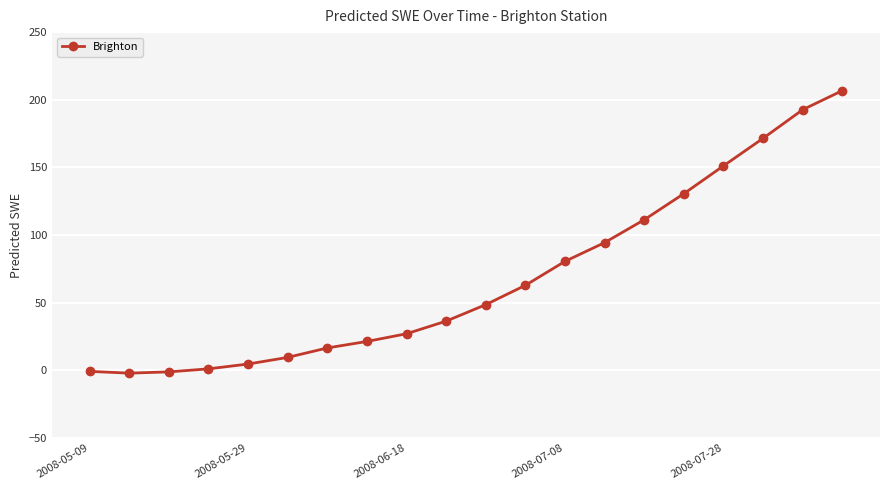

What is the difference between the second highest and second lowest values?

193.8